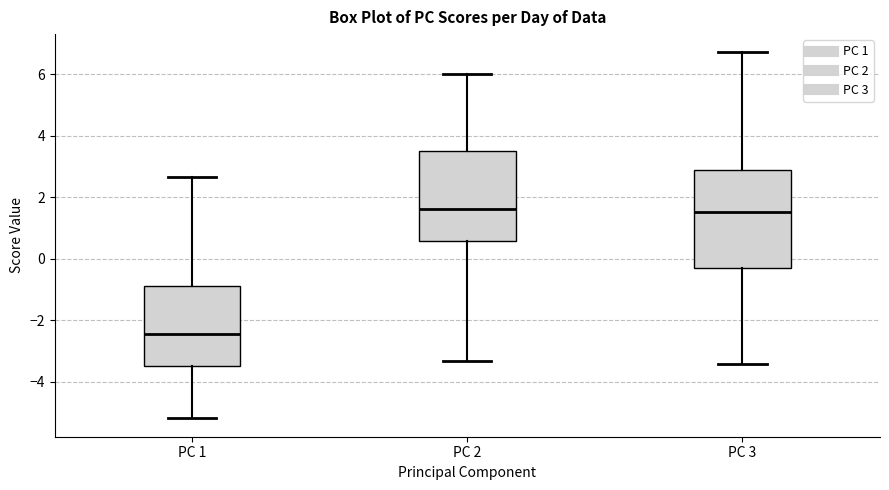

Where is the upper edge of the box for PC 3 on the y-axis? The values are not printed on the chart, so give them approximately, as read against the axis.

2.8